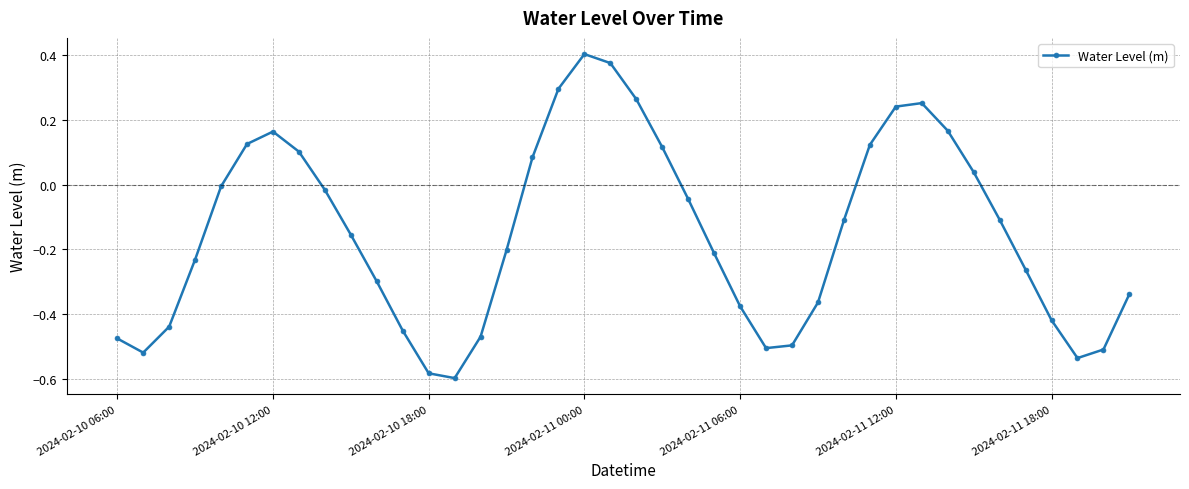

How many interior local valleys (lower than both neighbors) does the data have?

4